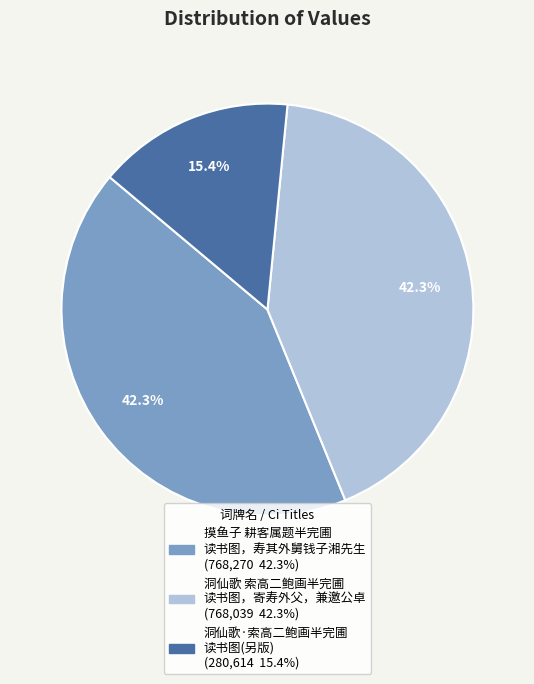

Is there a majority slice in this chart?

No